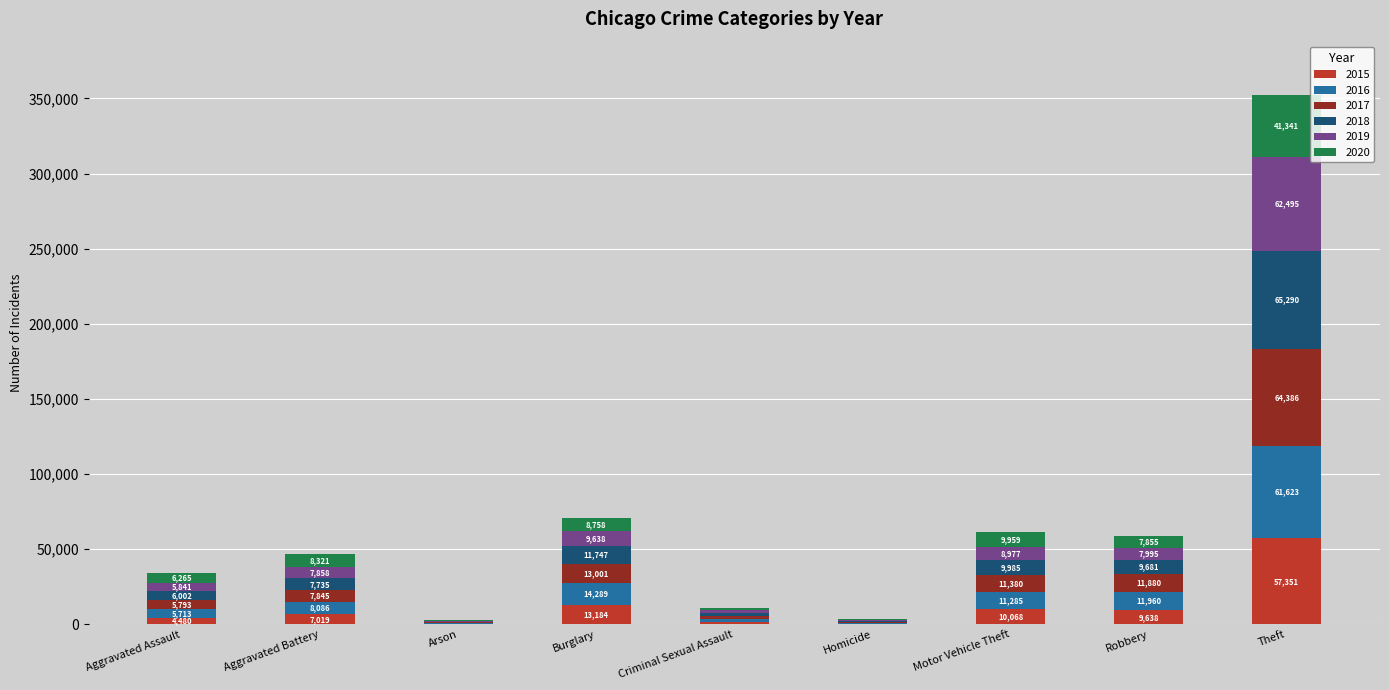

At which label does 2015 reach its peak?

Theft